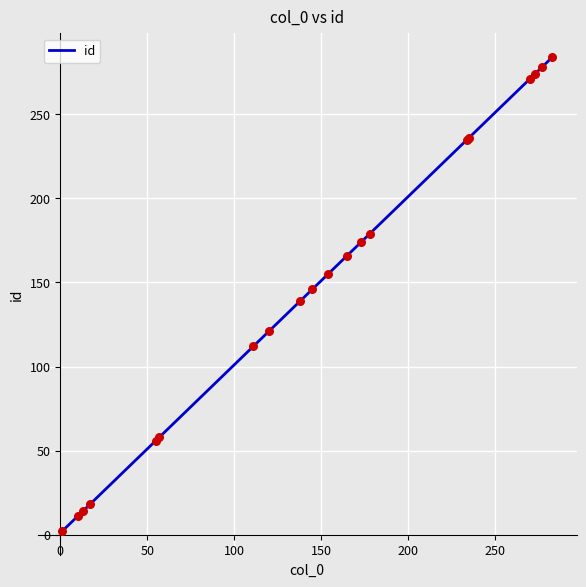

What is the difference between the maximum and minimum values?

282